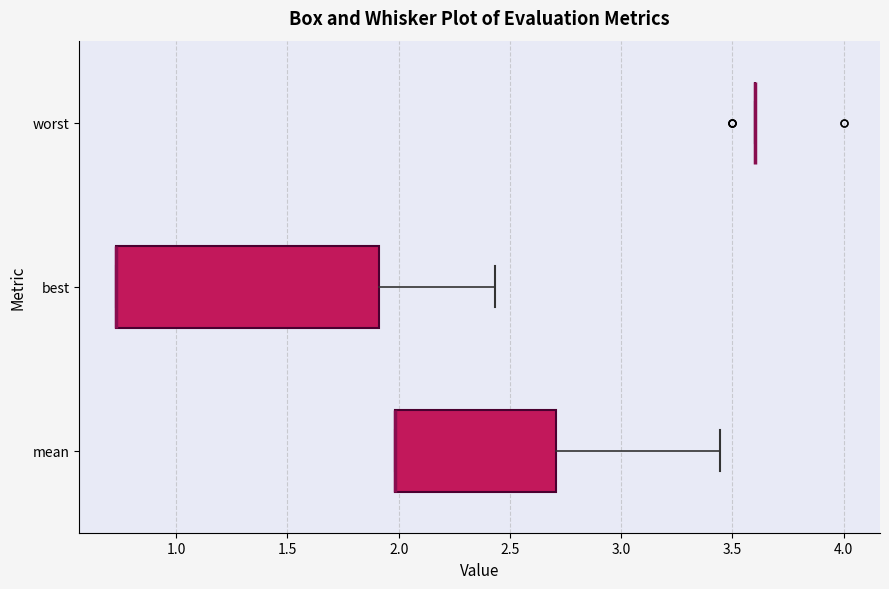

Which box is the widest, from its left edge to its right edge?

best